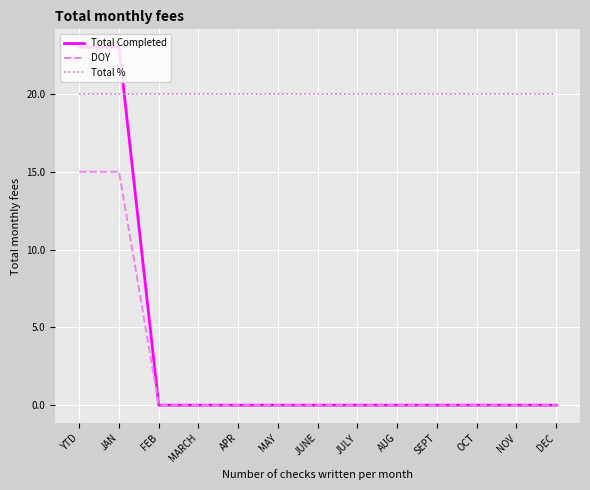

What is the difference between the highest and lowest values at FEB?

20